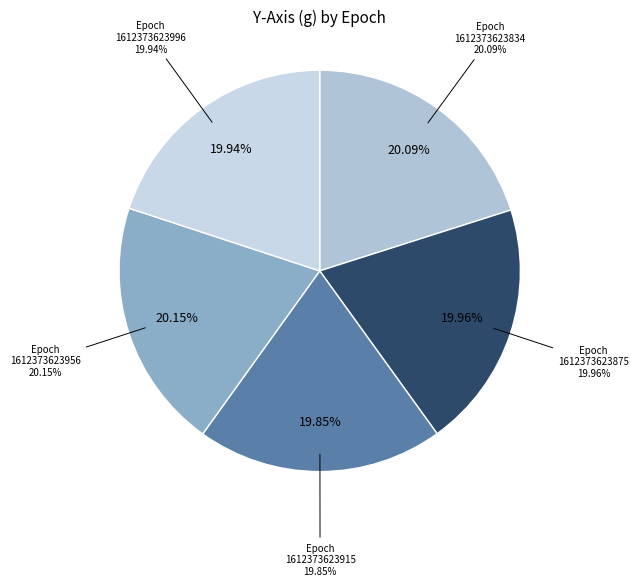

What percentage is NOT represented by 1612373623875?

80.0%